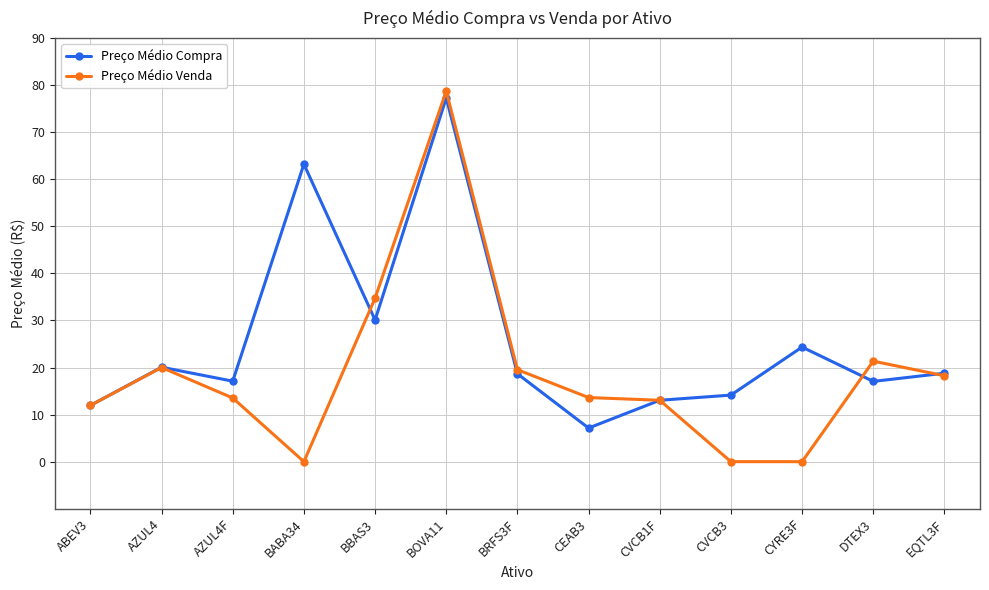

List the series in order of their peak value, lowest first.

Preço Médio Compra, Preço Médio Venda